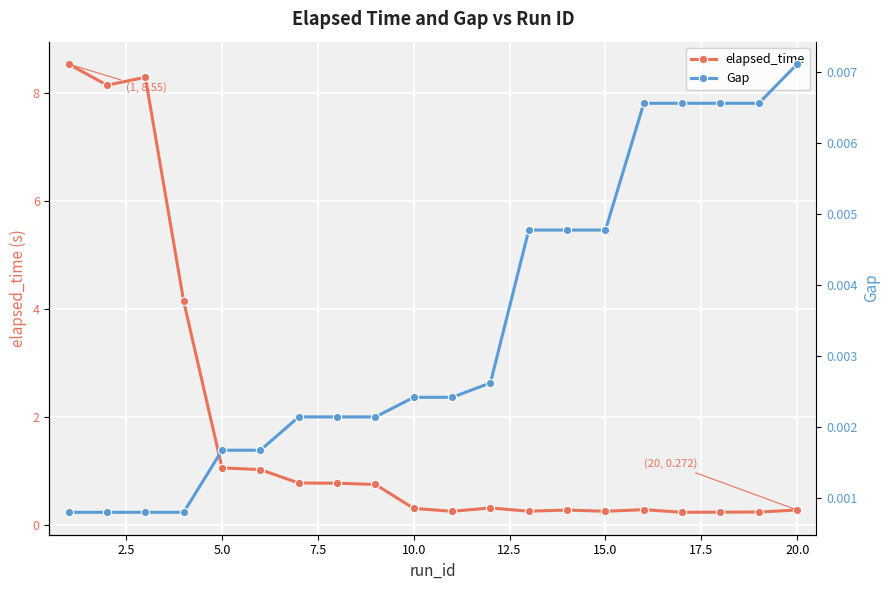

List the series in order of their peak value, lowest first.

Gap, elapsed_time